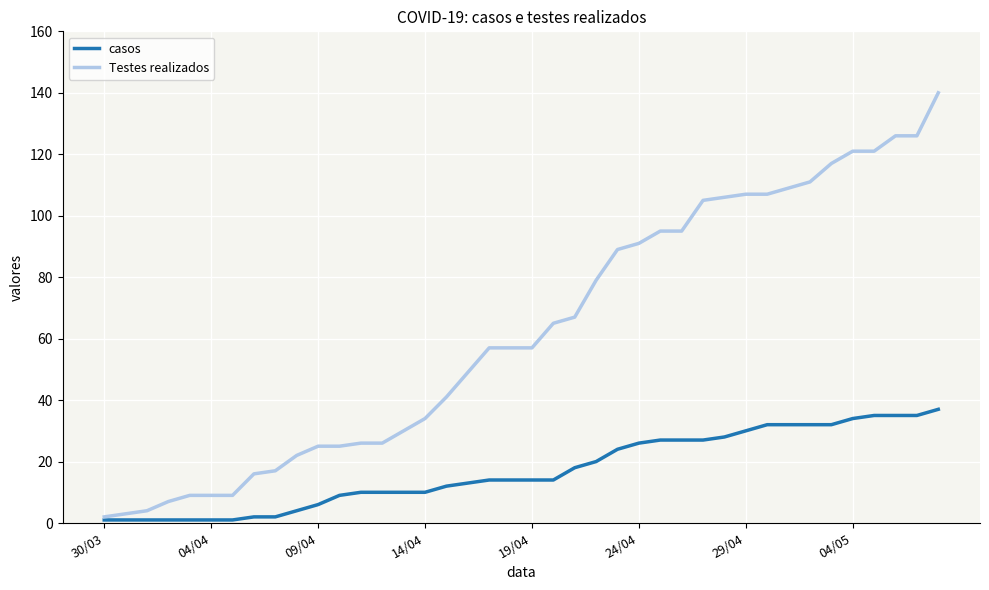

Which series has the widest spread of values?

Testes realizados